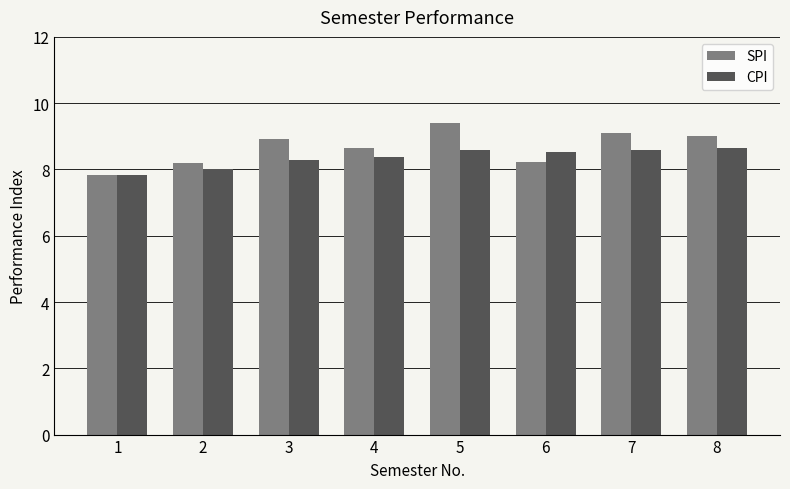

True or false: CPI has a value of 5.1 at 7.

False